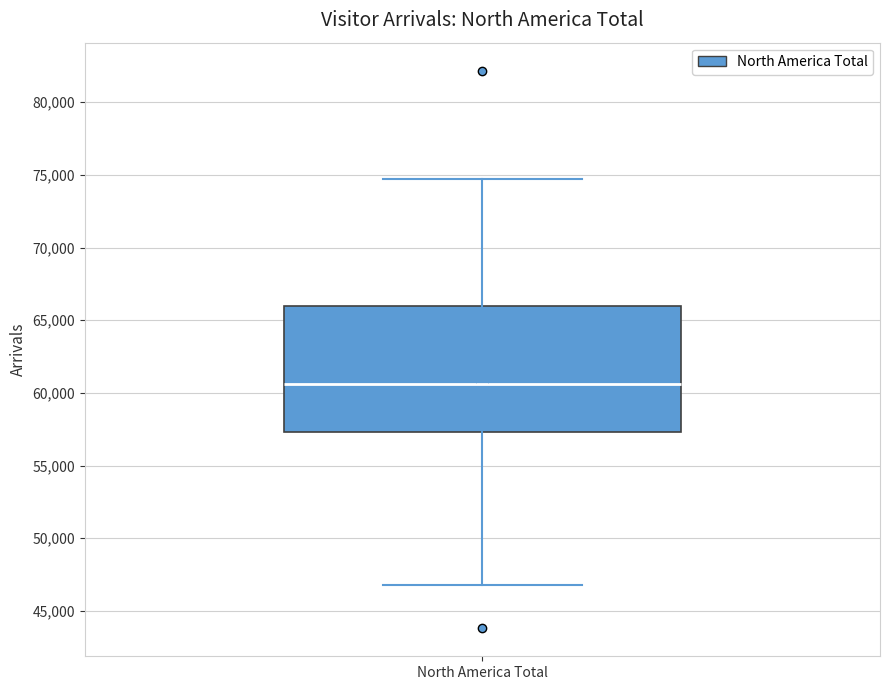

Where is the lower edge of the box for North America Total on the y-axis? The values are not printed on the chart, so give them approximately, as read against the axis.

57500